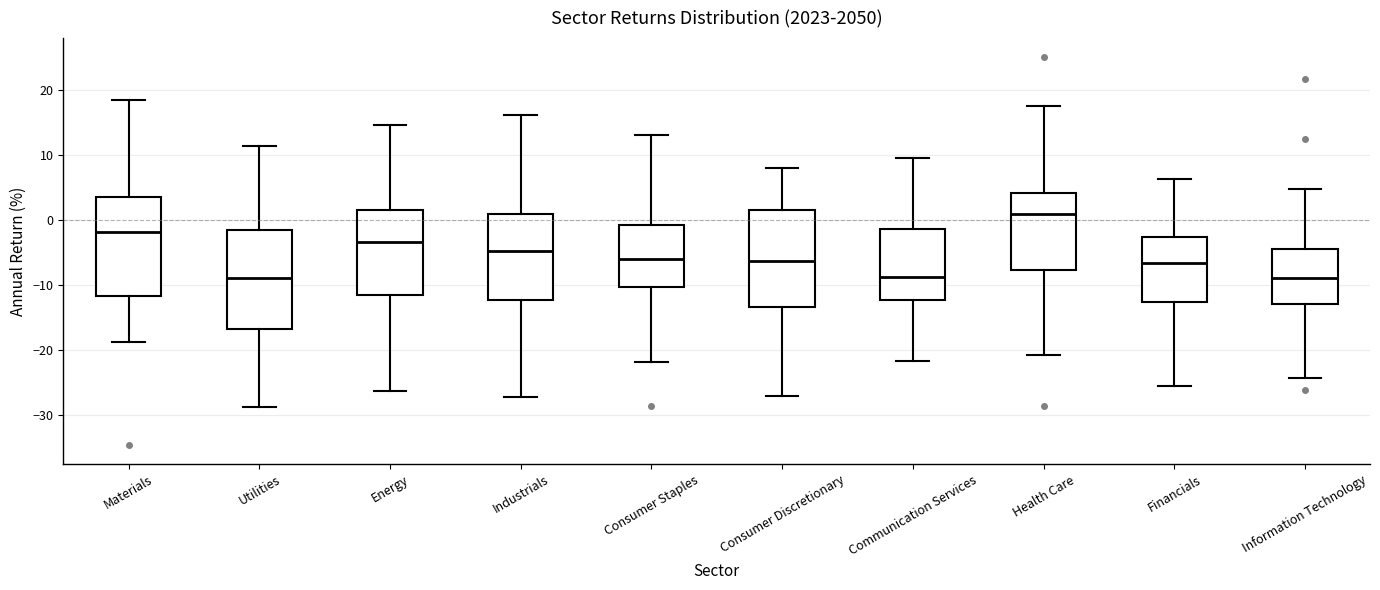

Which box's median line is the highest?

Health Care